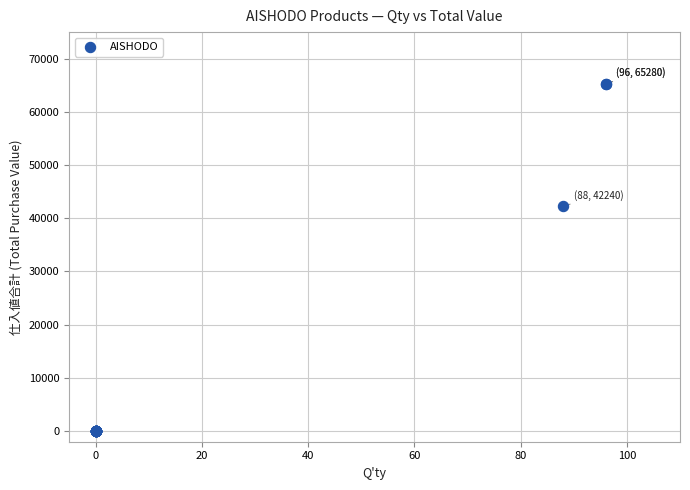

What Y value in the scatter plot is closest to 32640?

42240